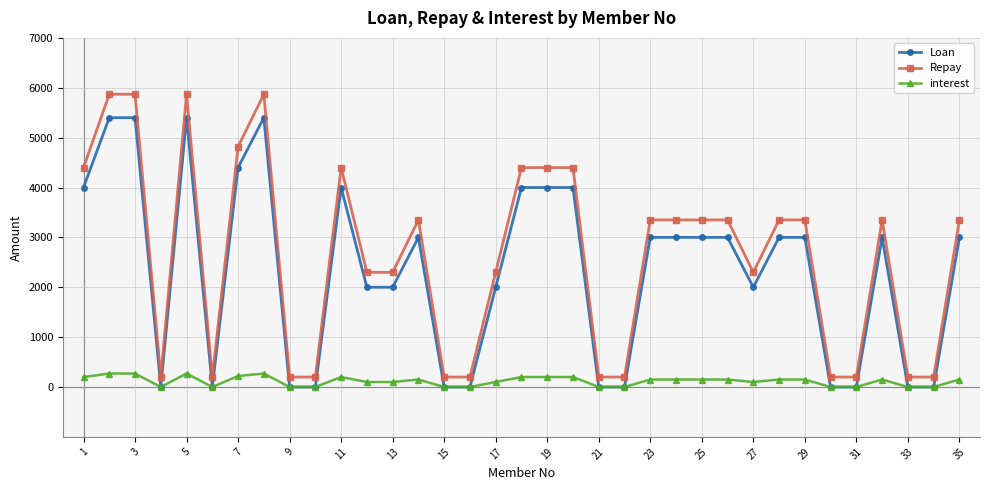

Rank the series by their maximum value, from lowest to highest.

interest, Loan, Repay